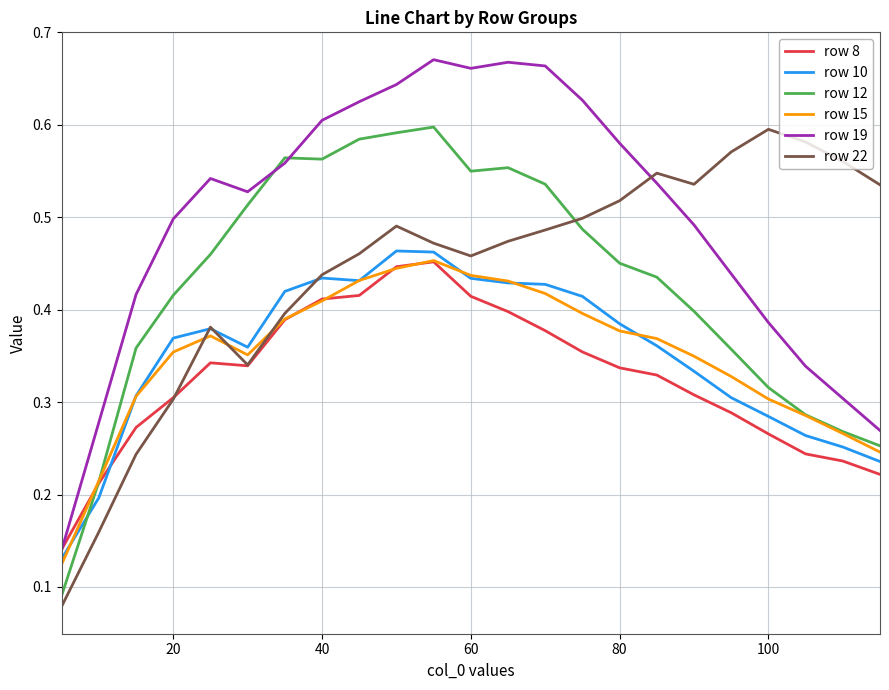

Which series has the largest total across all categories?

row 19